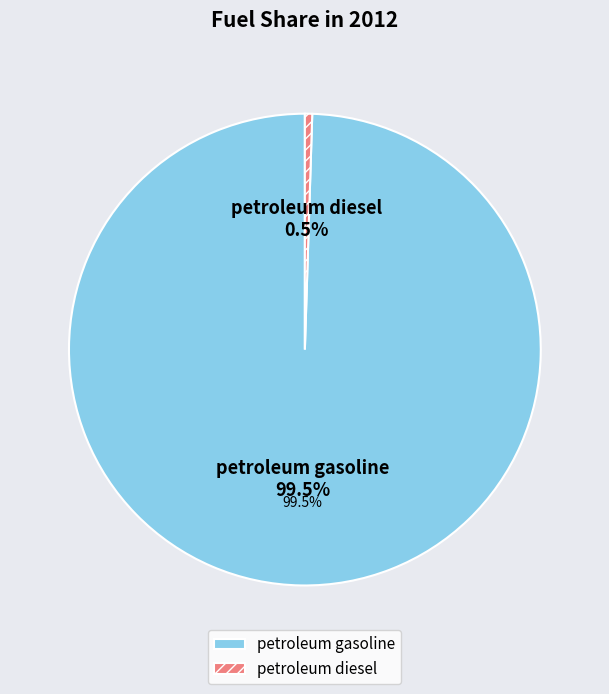

Is it true that electricity is 0% of the pie?

True